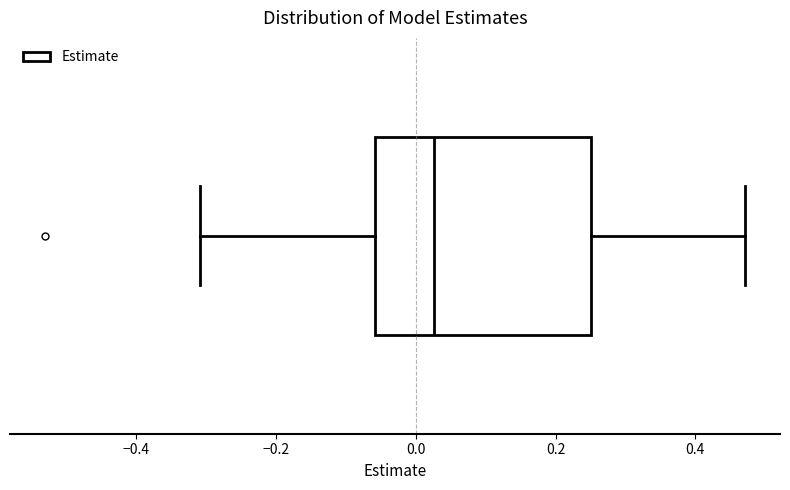

Transcribe this box plot: give where the median line is, the range the box spans, and where the two whiskers end, as read against the x-axis. The values are not printed on the chart, so give them approximately, as read against the axis.

median 0.02, box -0.06 to 0.26, whiskers -0.30 to 0.48